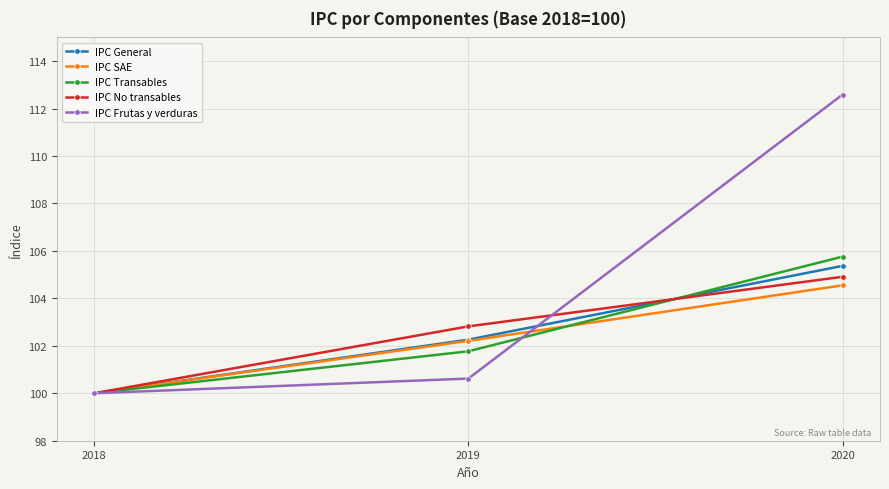

What are all the series names shown in the legend?

IPC General, IPC SAE, IPC Transables, IPC No transables, IPC Frutas y verduras